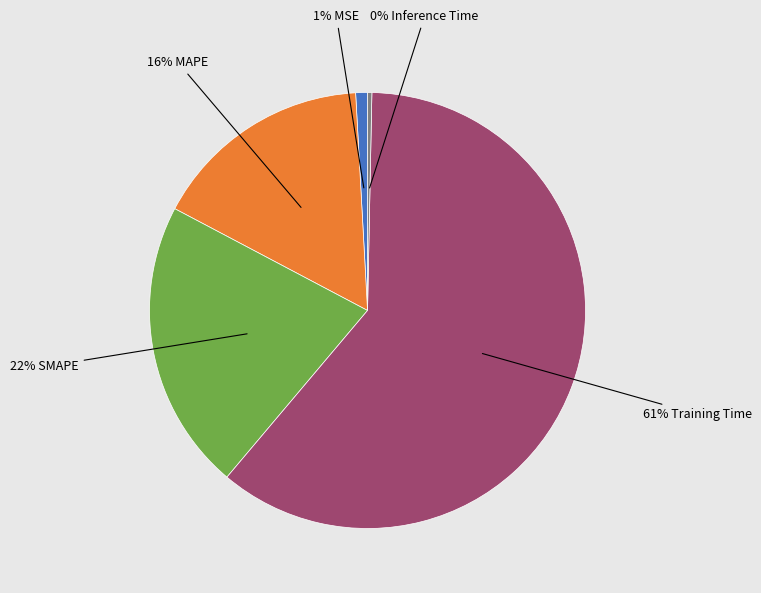

To the nearest percent, what is the average slice percentage?

20%